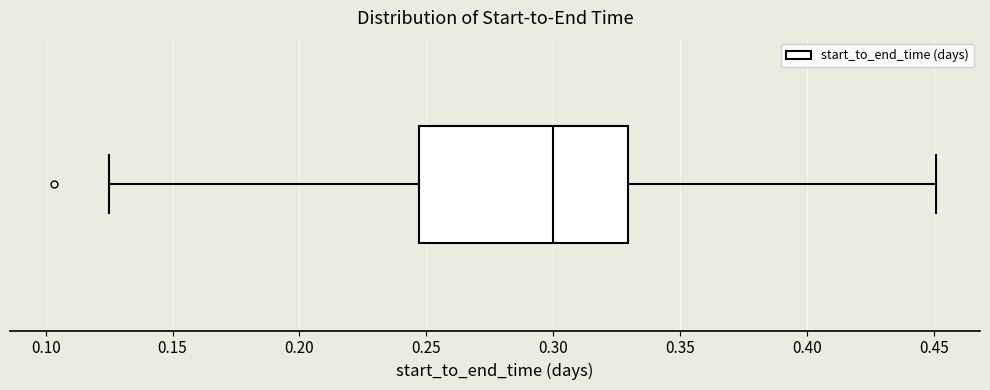

Transcribe this box plot: give where the median line is, the range the box spans, and where the two whiskers end, as read against the x-axis. The values are not printed on the chart, so give them approximately, as read against the axis.

median 0.300, box 0.245 to 0.330, whiskers 0.125 to 0.450